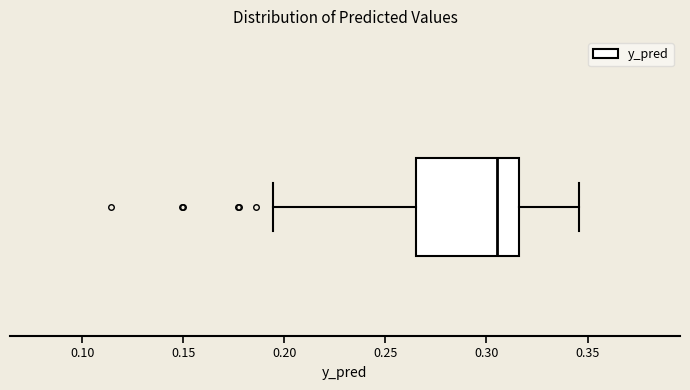

Transcribe this box plot: give where the median line is, the range the box spans, and where the two whiskers end, as read against the x-axis. The values are not printed on the chart, so give them approximately, as read against the axis.

median 0.305, box 0.265 to 0.315, whiskers 0.195 to 0.345